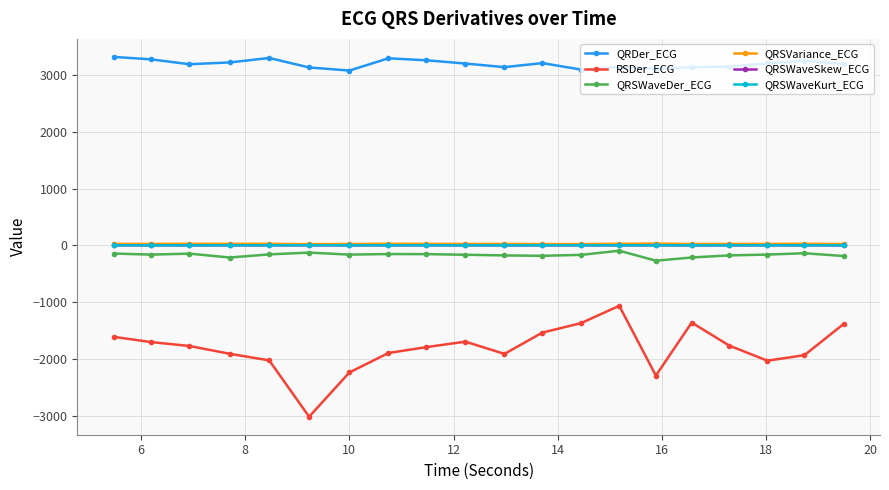

What is the smallest value displayed?

-3014.9